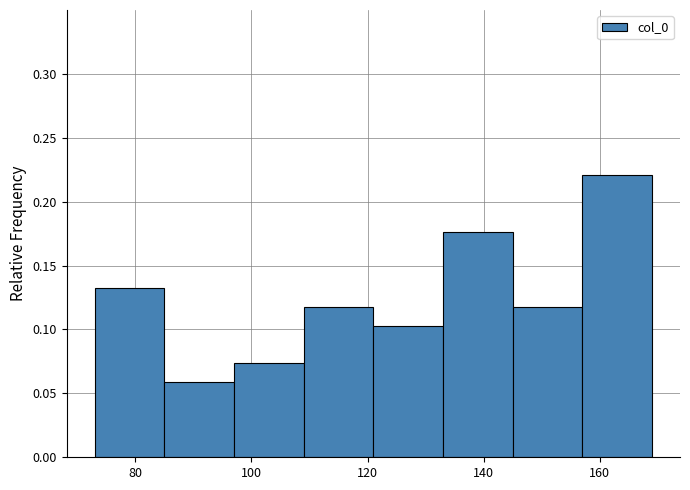

What is the height of the bar covering 145 to 157 on the x-axis? Neither the bar edges nor the heights are printed on the chart, so give them approximately, as read against the axes.

0.120